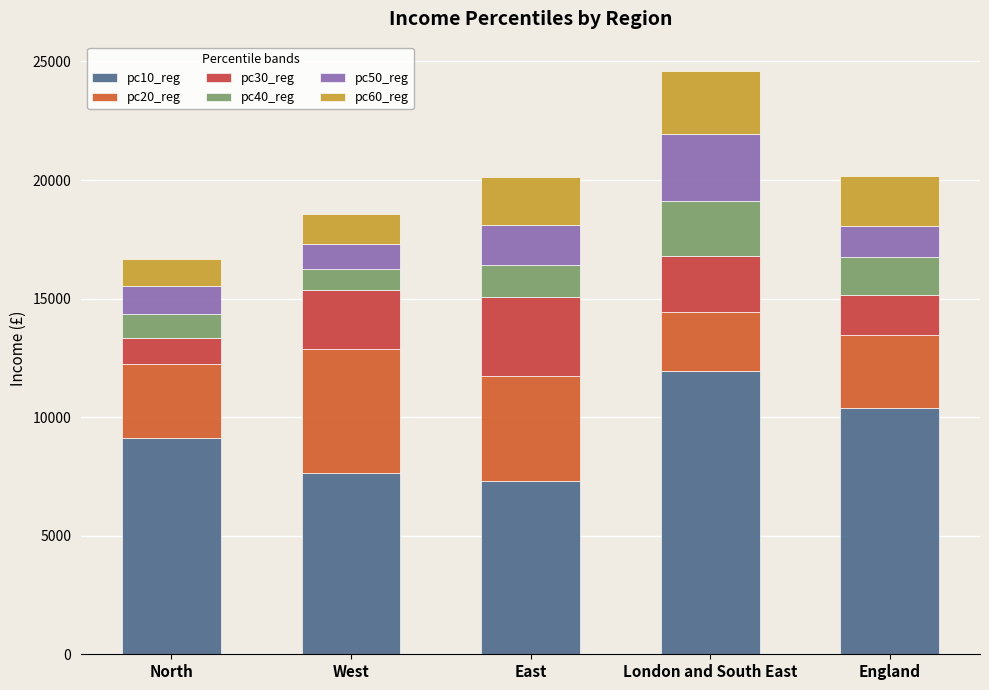

Count the number of data series in this chart.

6